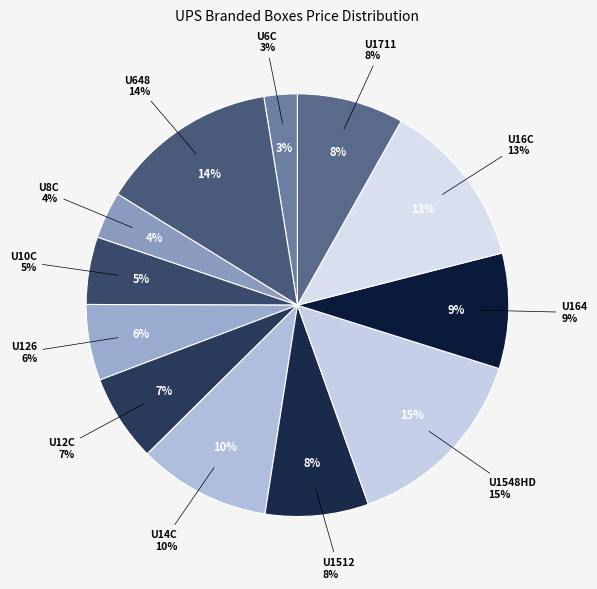

Is it true that U10C is 1% of the pie?

False